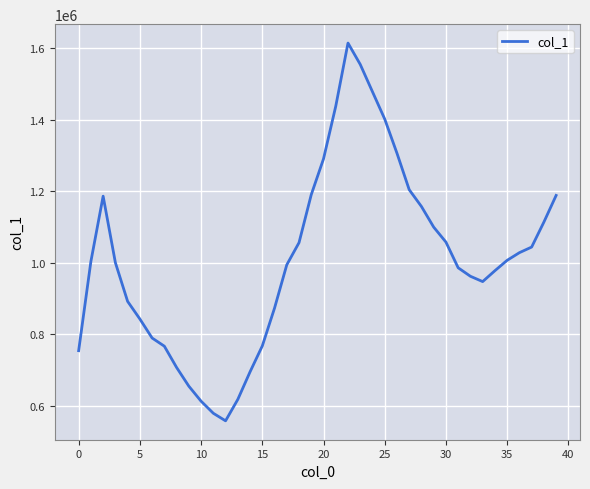

Does the chart have visible grid lines?

Yes